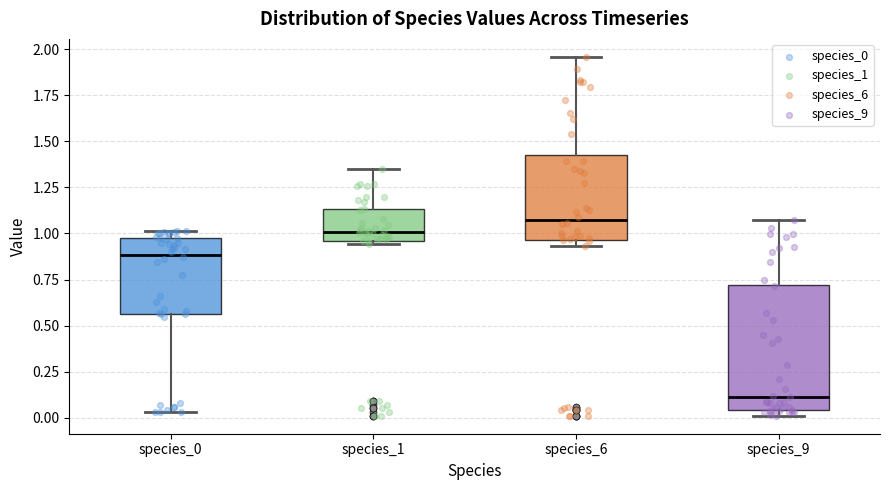

Comparing the boxes themselves (not the whiskers), which one is the tallest?

species_9